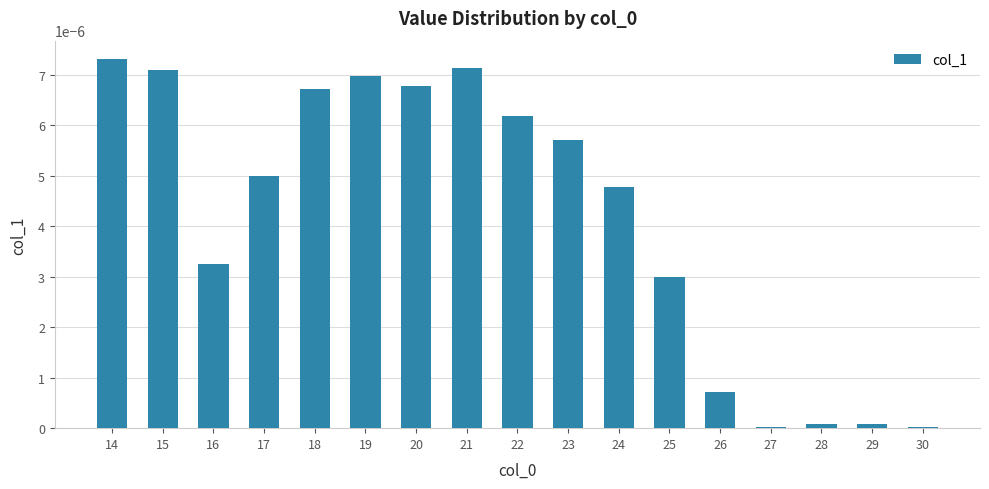

True or false: the data shows 0.0 at 25.

True